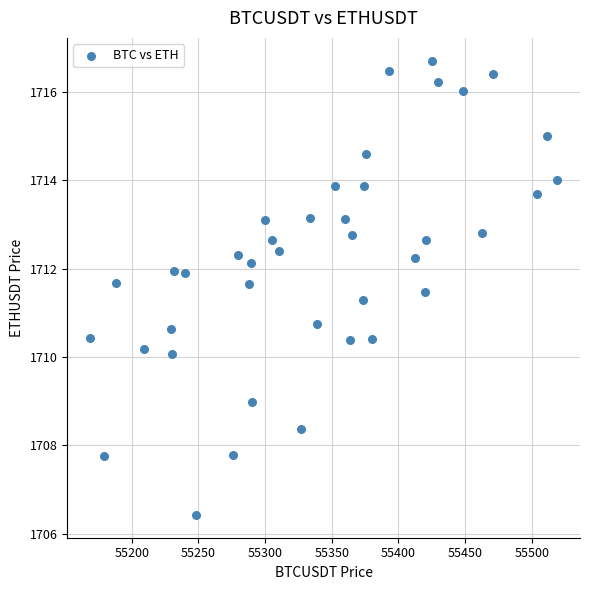

What is the range of Y values (max minus min)?

10.3